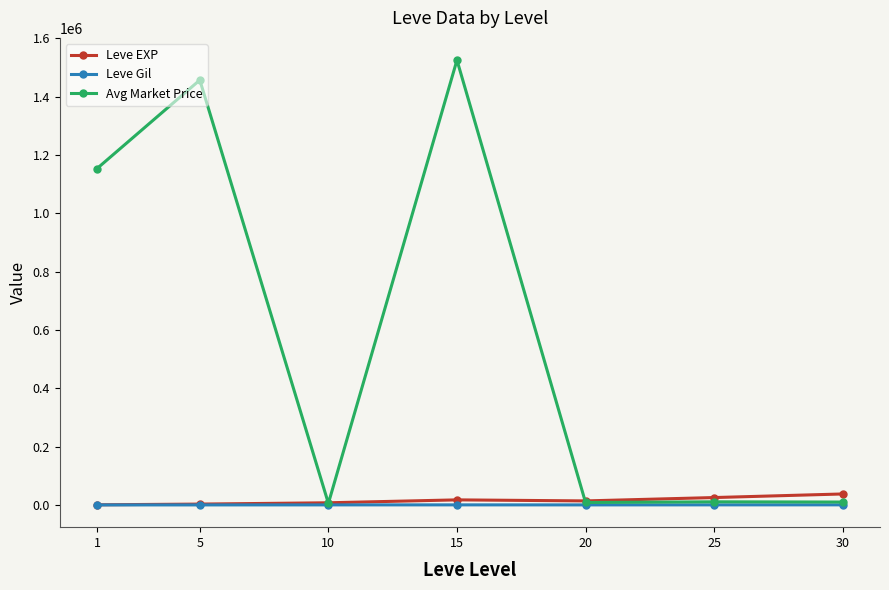

The Leve Gil series shows 220.8 at 20. True or false?

True